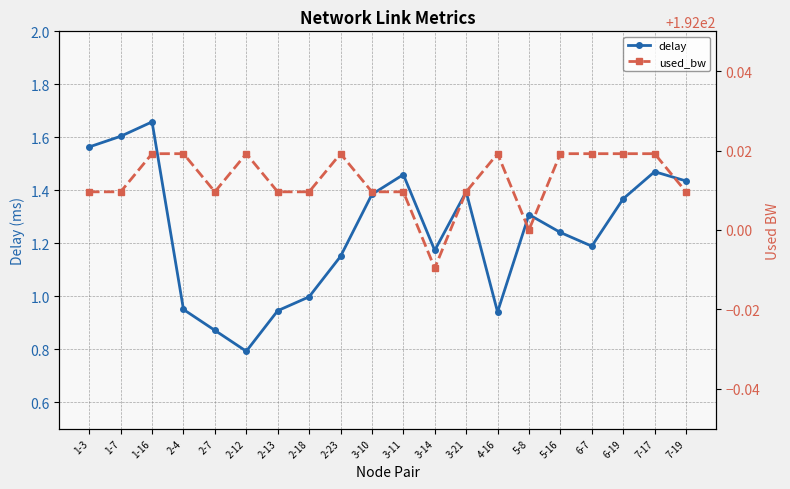

True or false: used_bw has a value of 285.7 at 1-7.

False